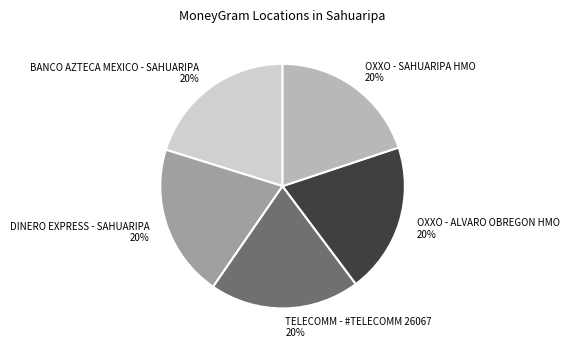

To the nearest percent, what percentage of the pie is DINERO EXPRESS - SAHUARIPA?

20%